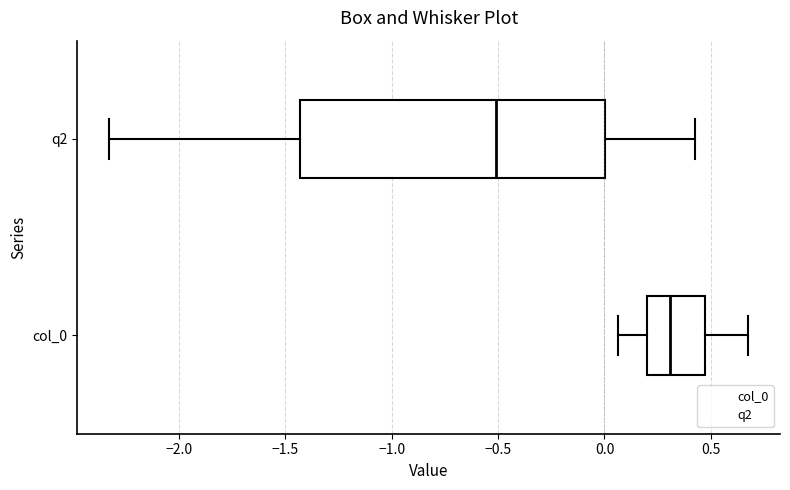

Which box has the furthest to the right median line?

col_0